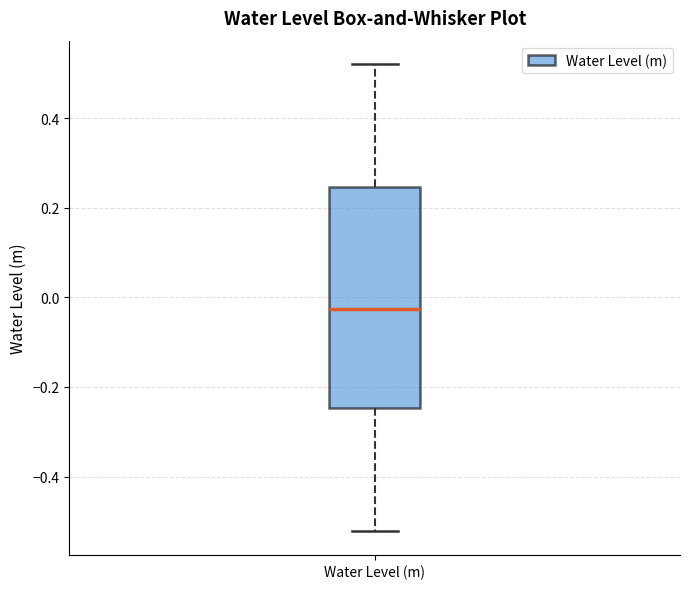

Where does the lower whisker of the box for Water Level (m) end on the y-axis? The values are not printed on the chart, so give them approximately, as read against the axis.

-0.52